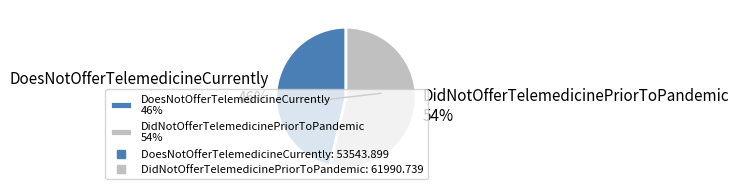

Which has a higher value, DoesNotOfferTelemedicineCurrently or DidNotOfferTelemedicinePriorToPandemic?

DidNotOfferTelemedicinePriorToPandemic